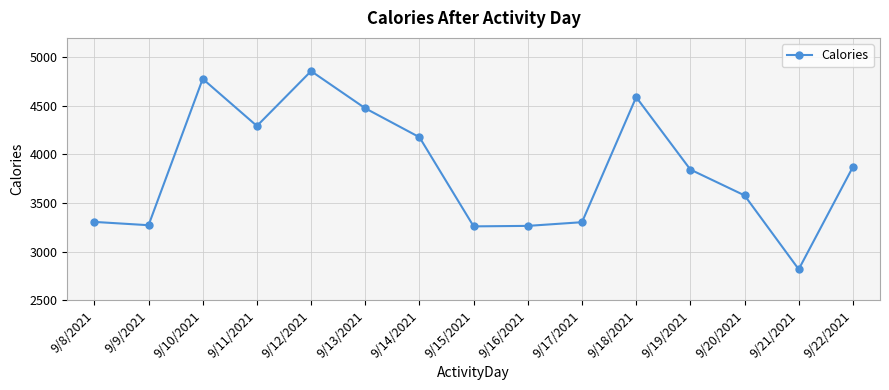

Which label corresponds to the largest value in the chart?

9/12/2021